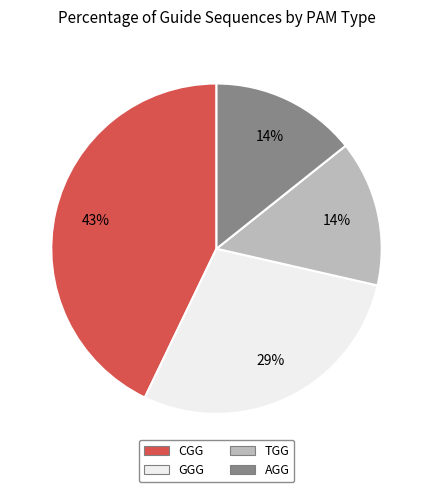

Is there a majority slice in this chart?

No